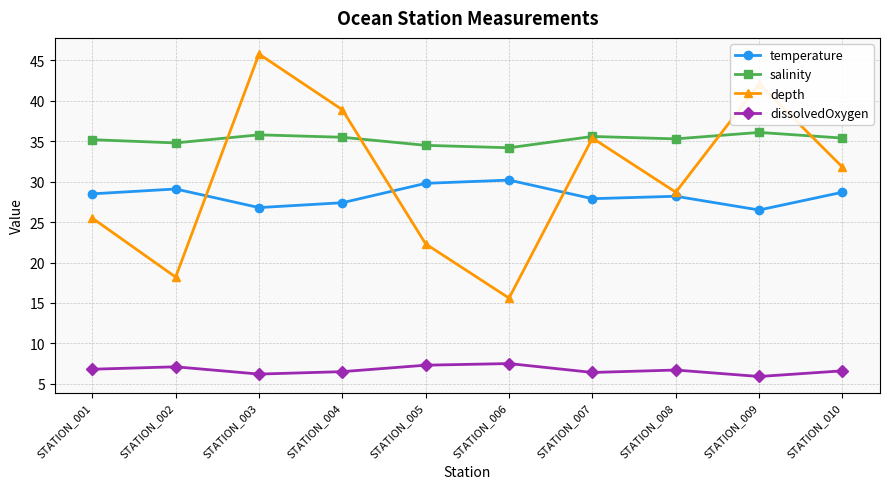

Is the value of dissolvedOxygen at STATION_002 greater than the value of salinity at STATION_006?

No